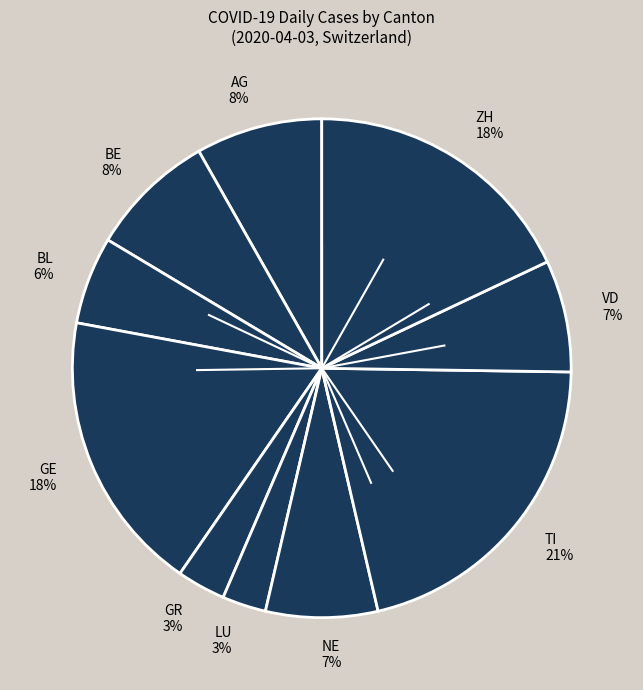

Which category has the biggest portion of the pie?

TI 21%